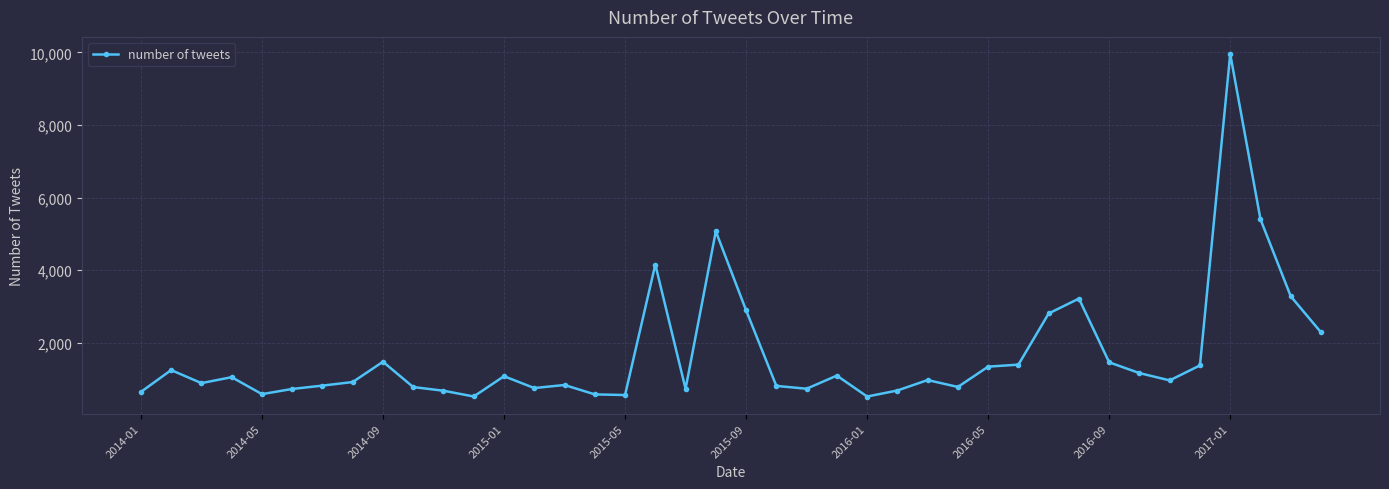

What is the average value?

1676